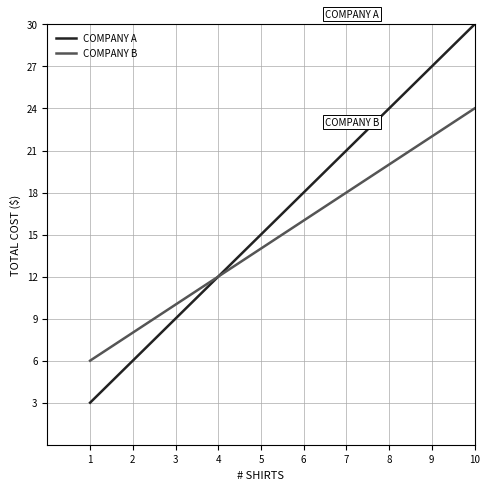

What are all the series names shown in the legend?

COMPANY A, COMPANY B